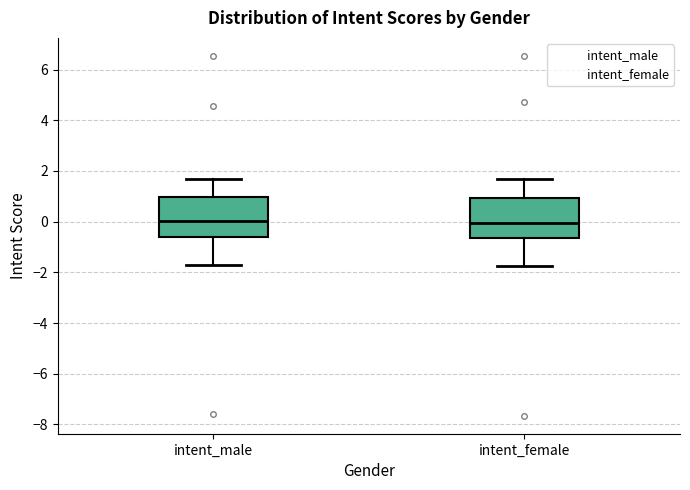

Reading left to right, read every box against the y-axis: the position of its median line, the range the box covers, and the ends of its whiskers. The values are not printed on the chart, so give them approximately, as read against the axis.

intent_male: median 0.0, box -0.6 to 1.0, whiskers -1.8 to 1.6
intent_female: median 0.0, box -0.6 to 1.0, whiskers -1.8 to 1.6